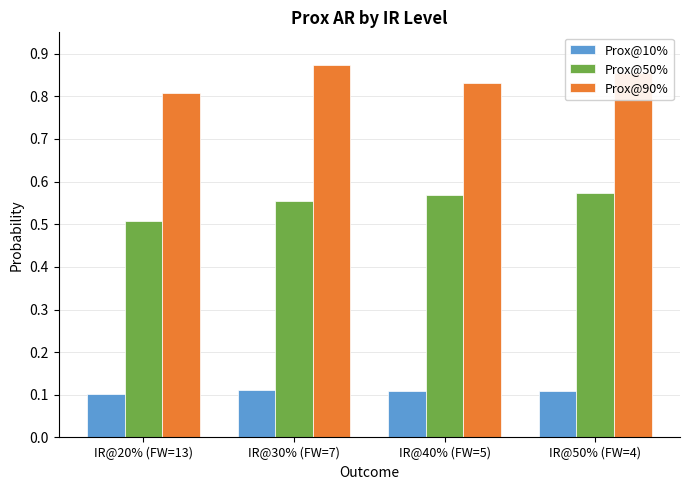

Is it true that Prox@10% equals 0.2 at IR@40% (FW=5)?

False